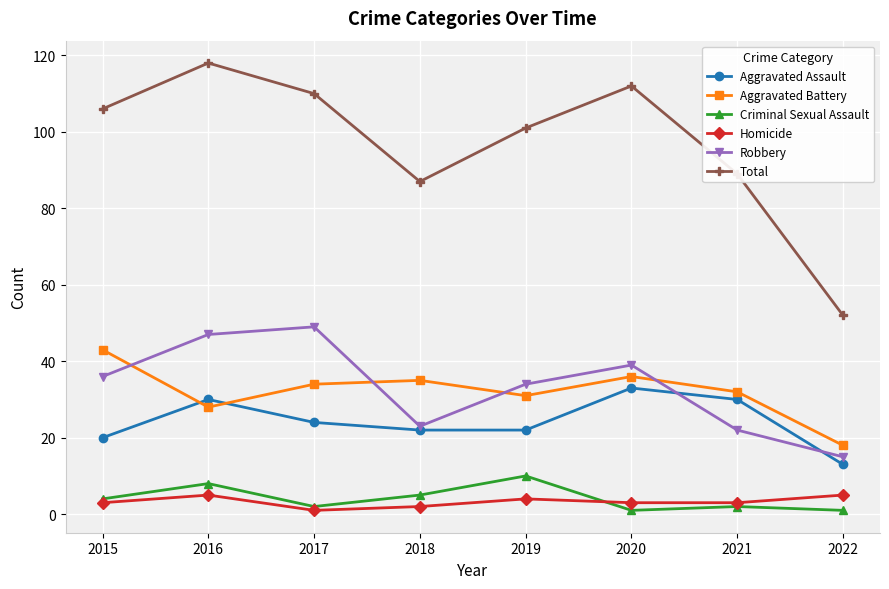

What is the average value of the Criminal Sexual Assault series?

4